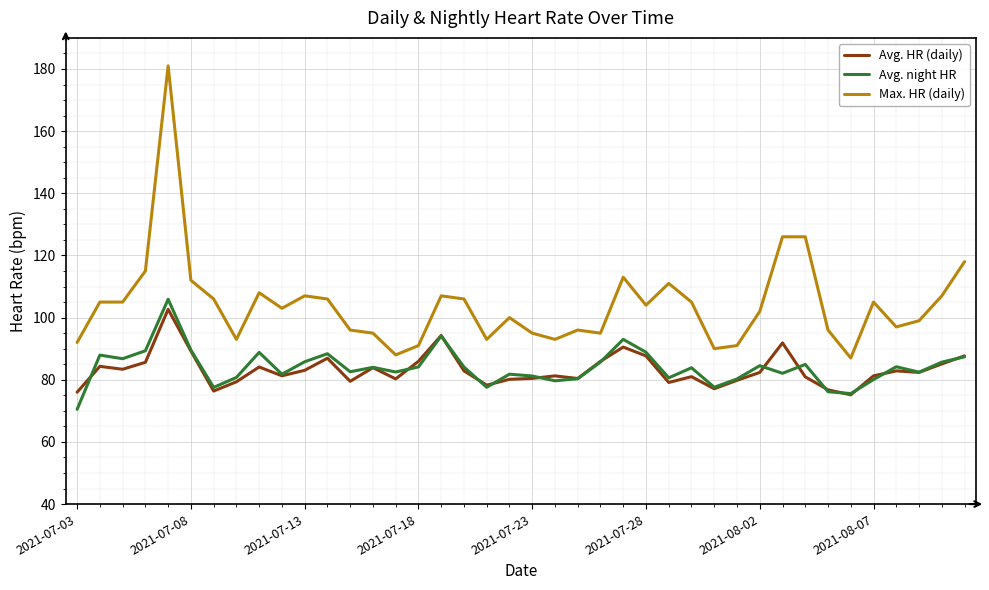

Which series has the widest spread of values?

Max. HR (daily)